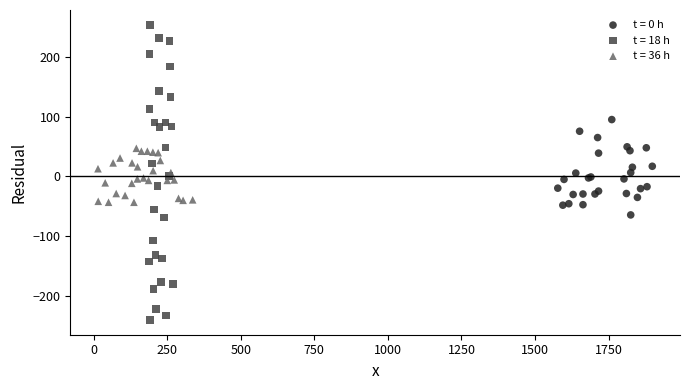

Which series reaches the maximum Y coordinate?

t = 18 h